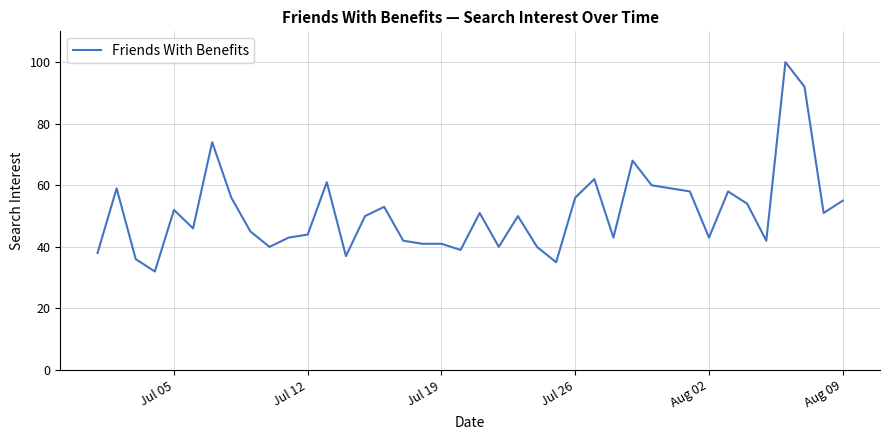

What is the minimum value shown in the chart?

32